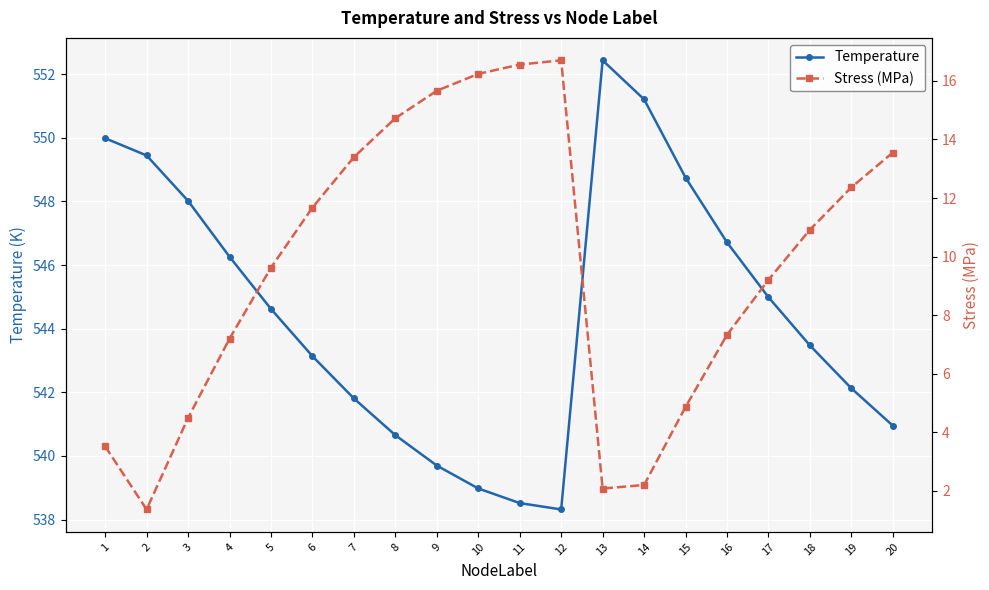

How many data points in Stress (MPa) are above 10?

10